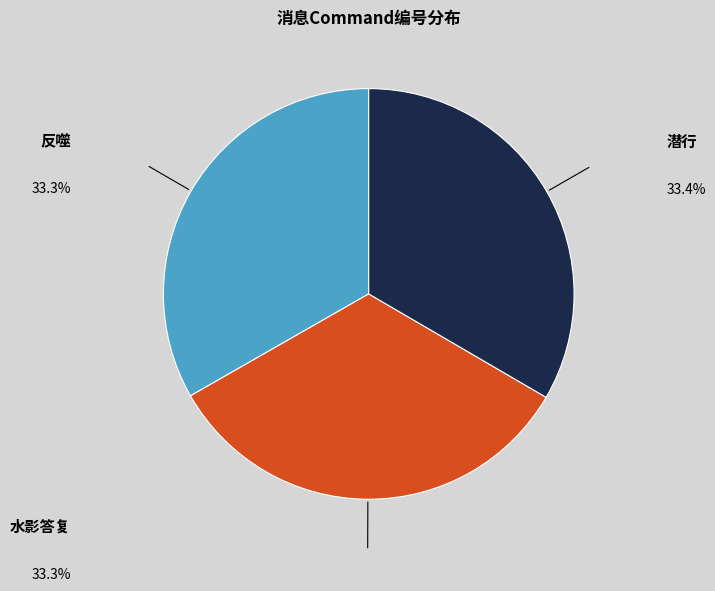

Approximately how many times larger is the value at 水影答复 compared to 潜行?

1.0